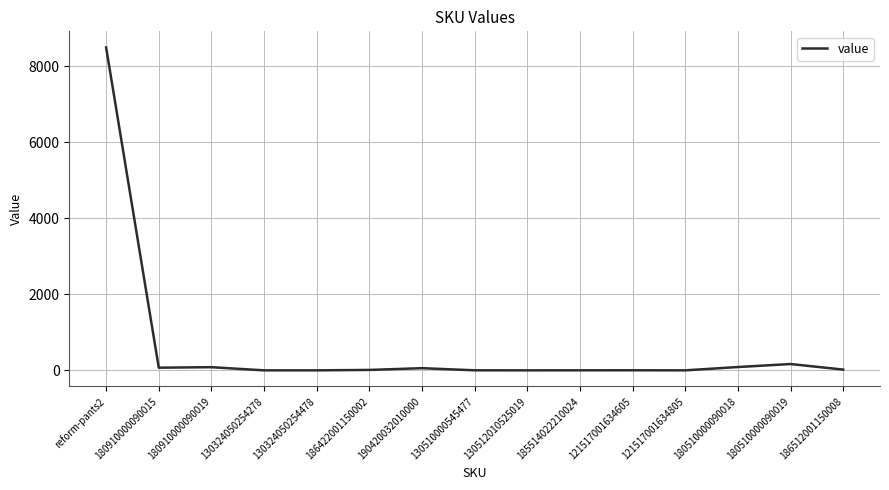

True or false: the data shows 1 at 185514022210024.

True